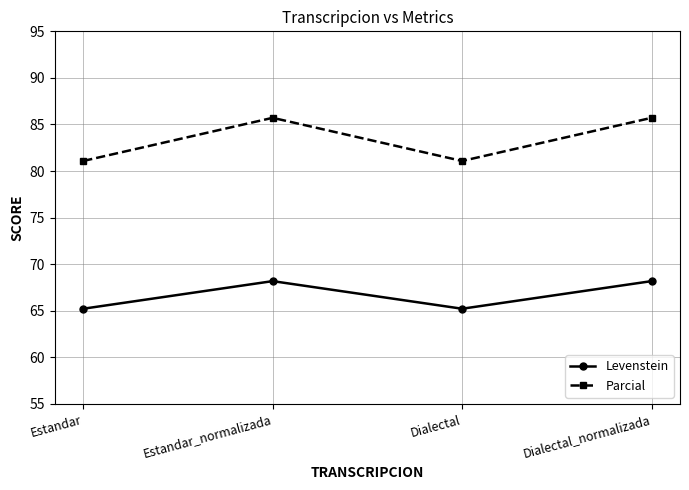

Which series changed the most between Estandar and Estandar_normalizada?

Parcial